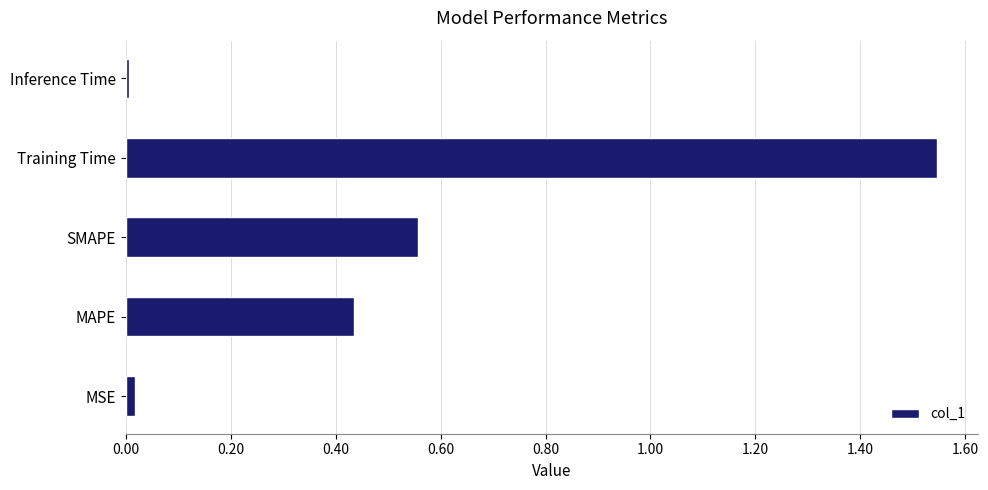

Which label corresponds to the largest value in the chart?

Training Time